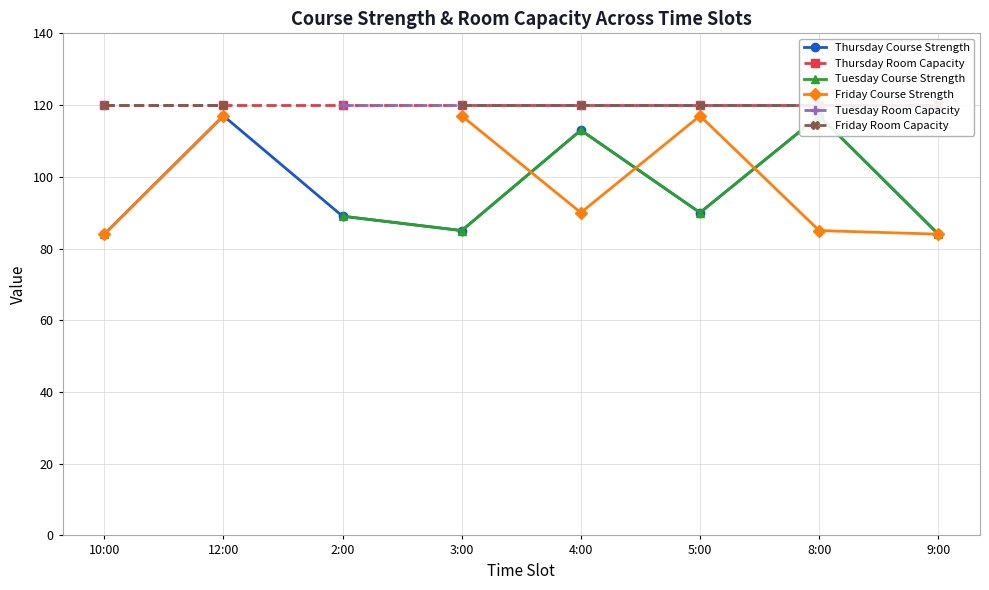

What is the sum of all Thursday Room Capacity values?

960.0